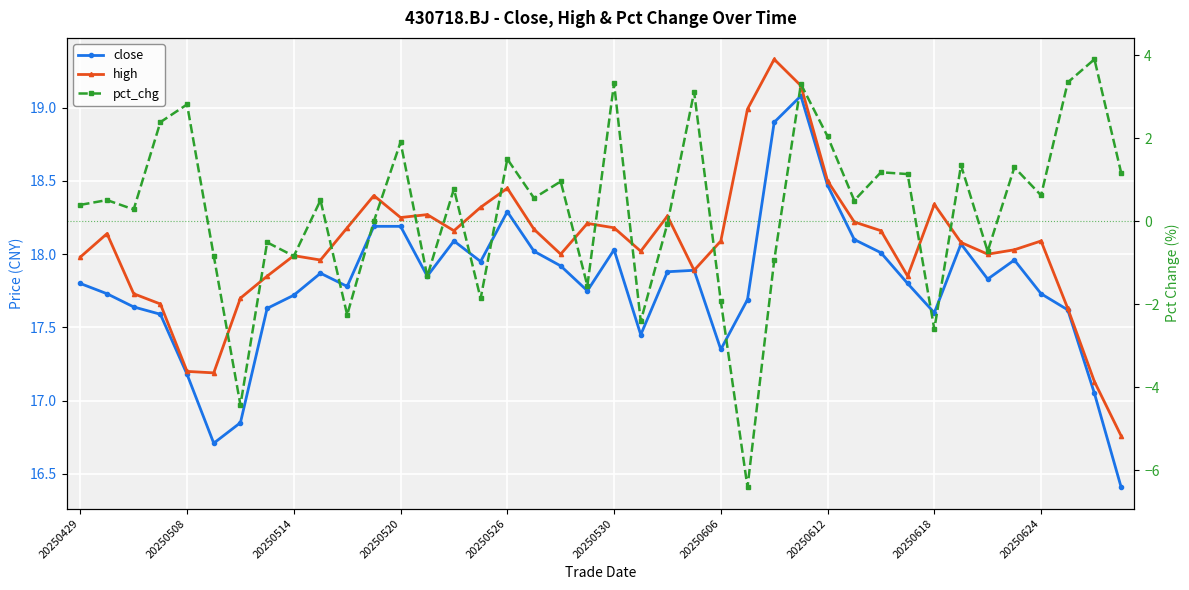

In close, how many points are lower than both neighbors (excluding endpoints)?

9